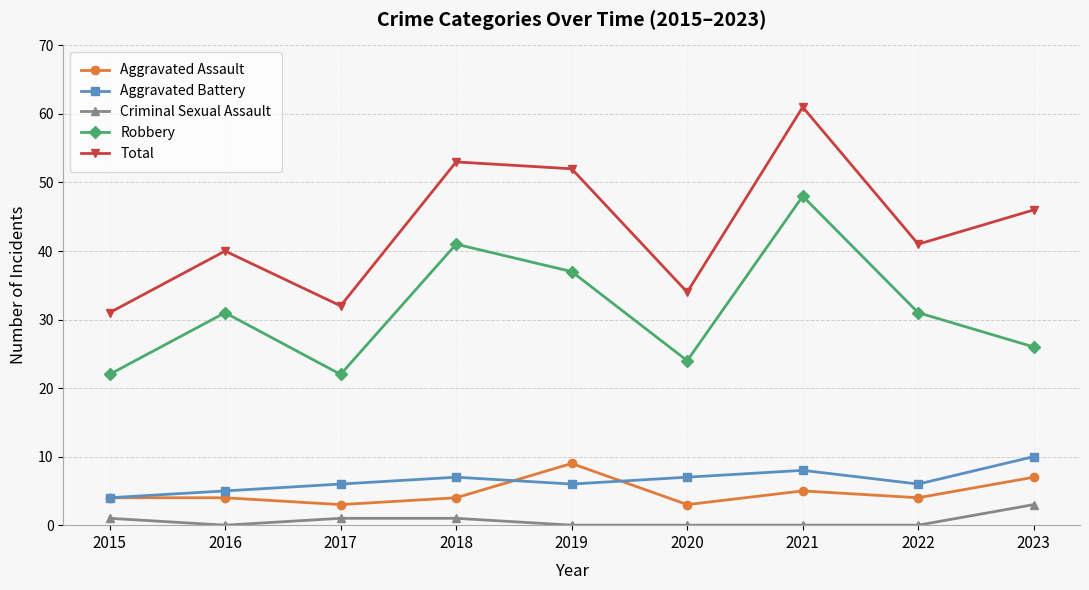

Reading left to right, what are all the values shown in this chart?

Aggravated Assault: 2015=4	2016=4	2017=3	2018=4	2019=9	2020=3	2021=5	2022=4	2023=7
Aggravated Battery: 2015=4	2016=5	2017=6	2018=7	2019=6	2020=7	2021=8	2022=6	2023=10
Criminal Sexual Assault: 2015=1	2016=0	2017=1	2018=1	2019=0	2020=0	2021=0	2022=0	2023=3
Robbery: 2015=22	2016=31	2017=22	2018=41	2019=37	2020=24	2021=48	2022=31	2023=26
Total: 2015=31	2016=40	2017=32	2018=53	2019=52	2020=34	2021=61	2022=41	2023=46